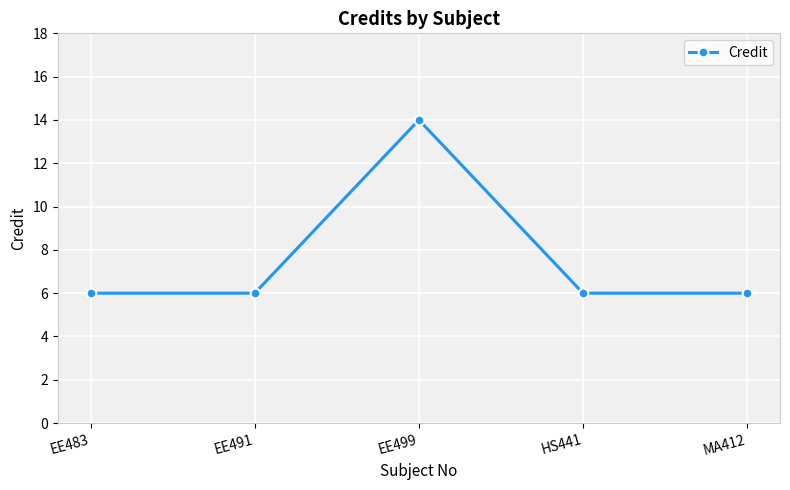

What is the average value?

8